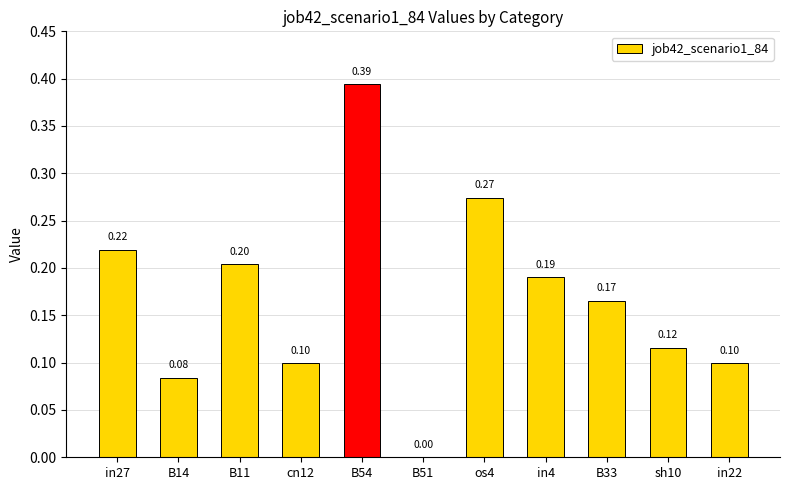

Are the bars horizontal?

No